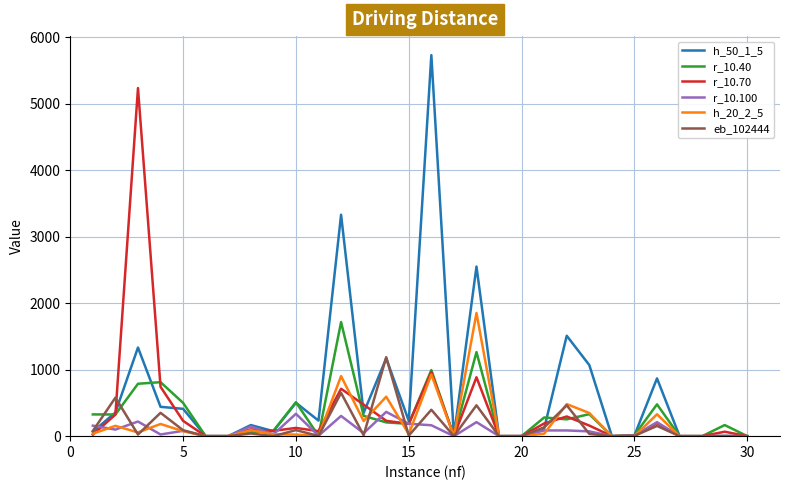

Which series has the largest total across all categories?

h_50_1_5